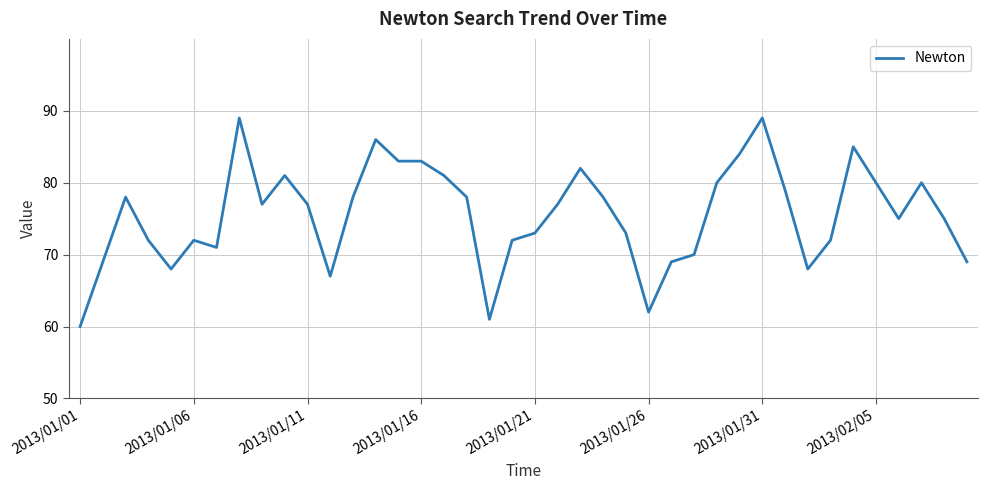

What is the greatest value displayed?

89